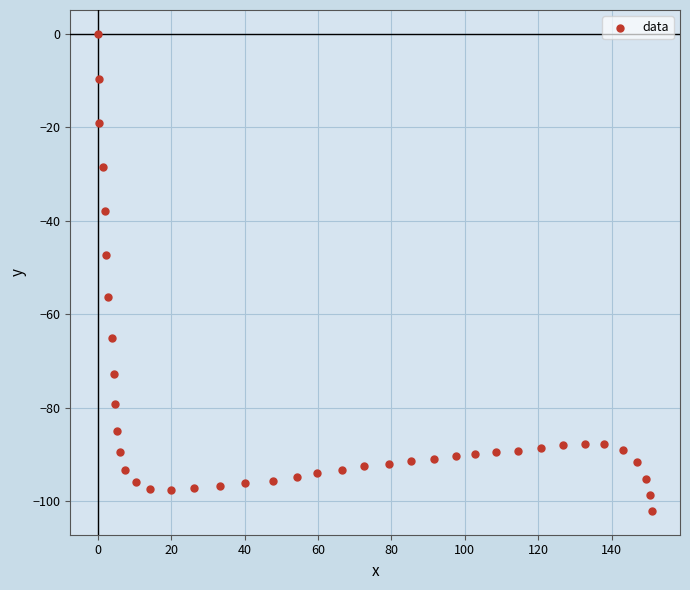

What Y value in the scatter plot is closest to -51?

-47.3